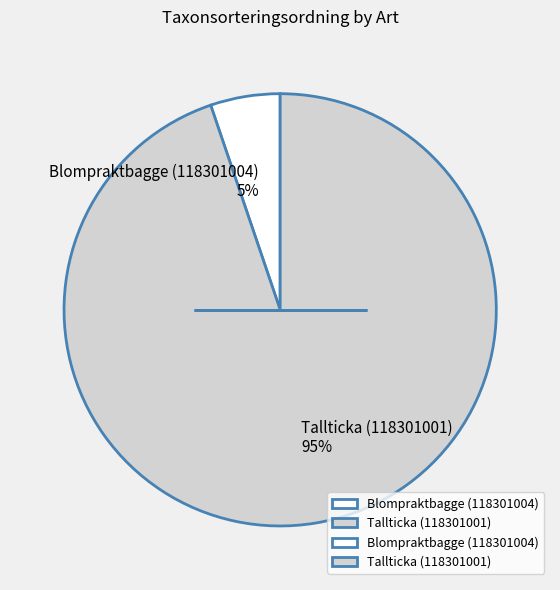

What is the smallest slice in the pie chart?

Blompraktbagge (118301004)